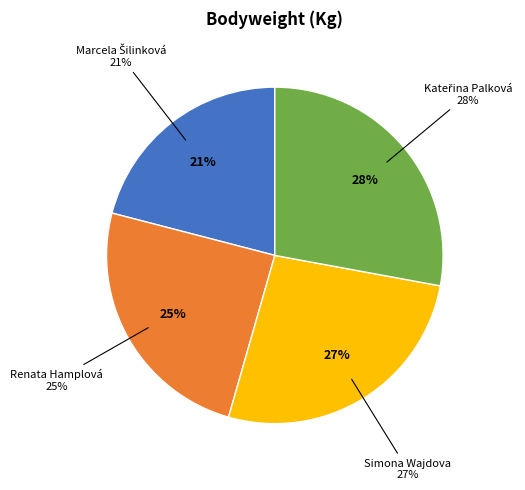

Is the sum of Marcela Šilinková and Simona Wajdova greater than half?

No